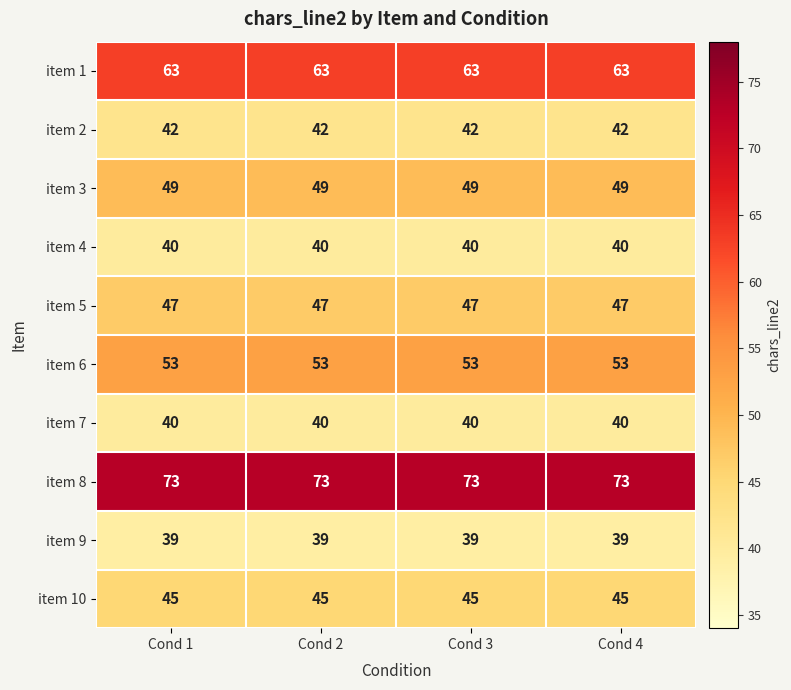

Which series has the largest total across all categories?

item 8